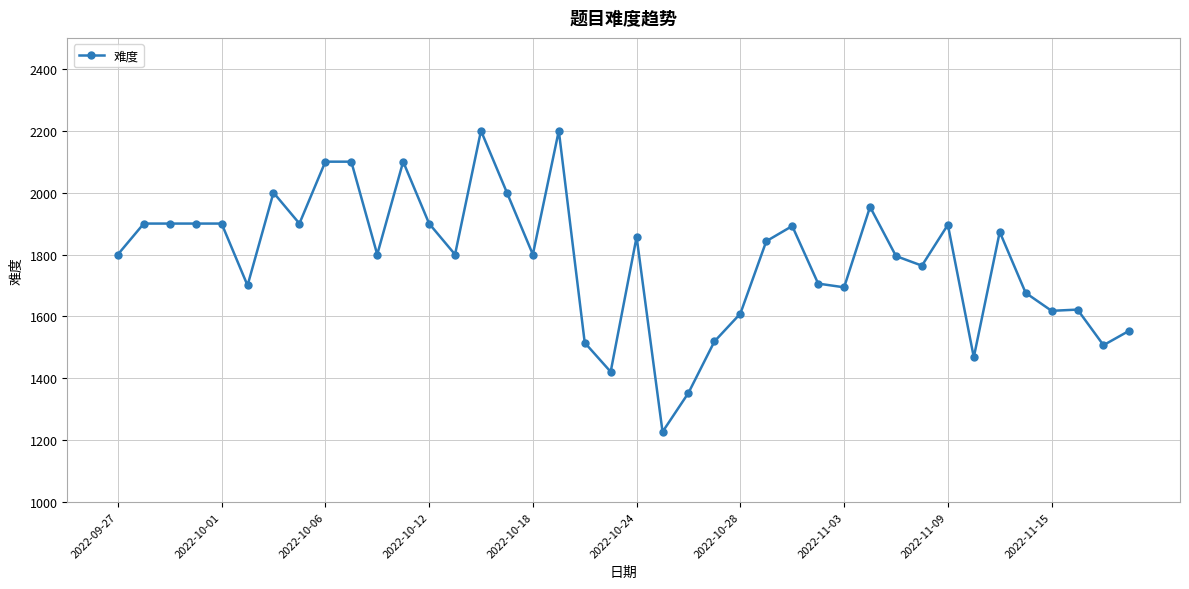

True or false: the data has more than 2 interior local peaks.

True